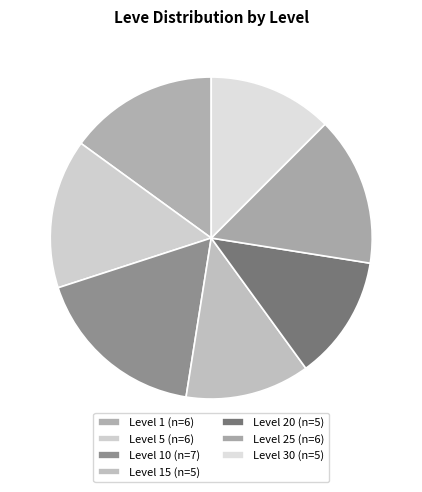

Which category has the smallest portion of the pie?

Level 15